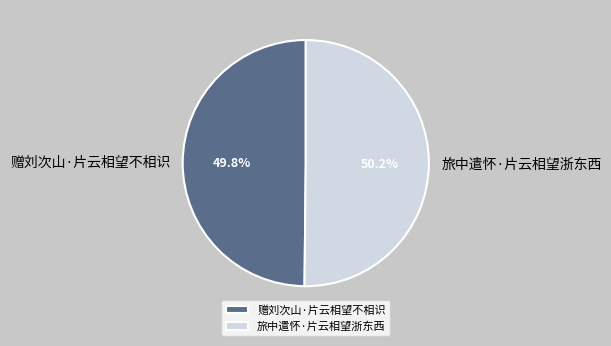

Is the sum of 旅中遣怀·片云相望浙东西 and 赠刘次山·片云相望不相识 greater than half?

Yes